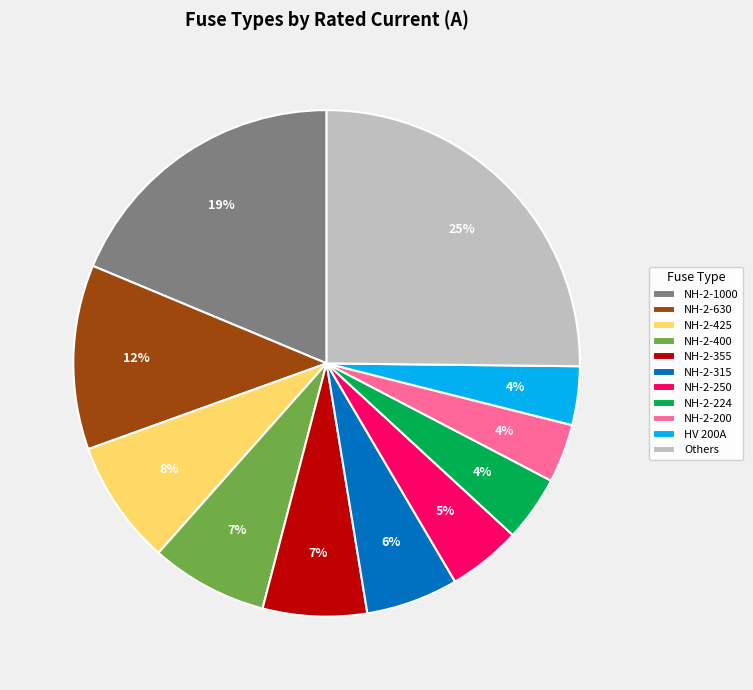

To the nearest percent, what is the average slice percentage?

9%